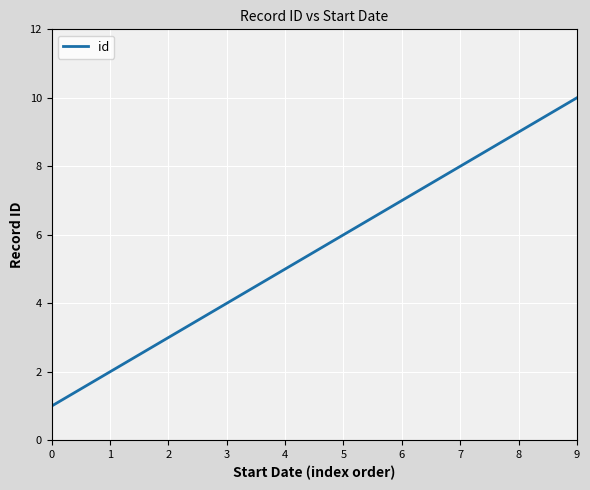

Reading left to right, extract all data points from this chart.

1	2	3	4	5	6	7	8	9	10